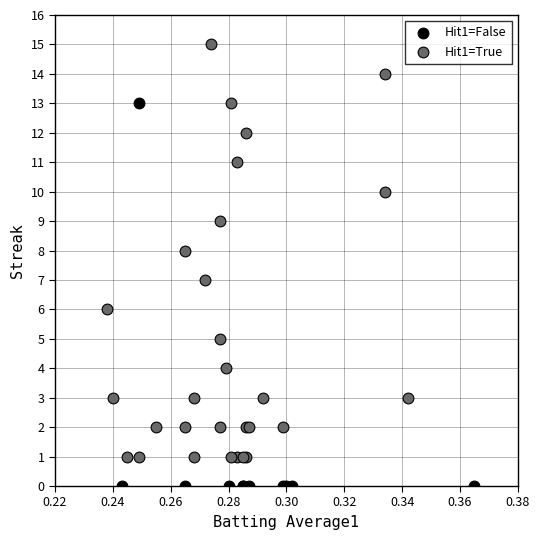

Which series has the largest Y range (max minus min)?

Hit1=True